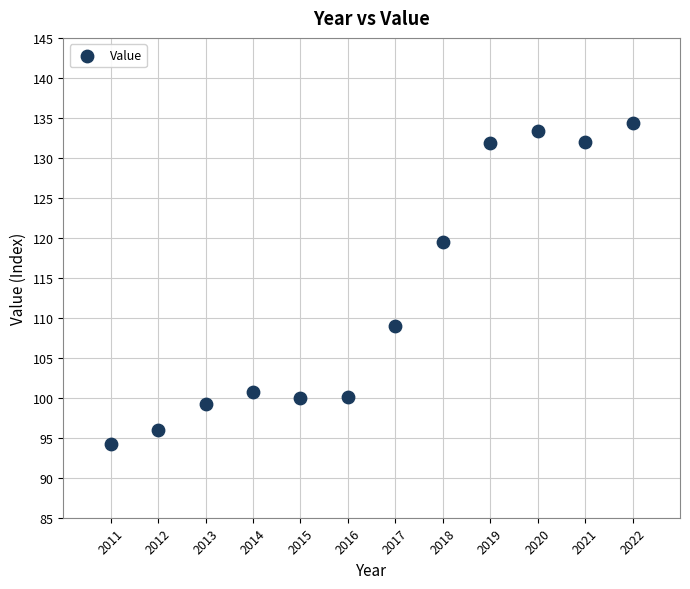

What is the average X value?

2016.5